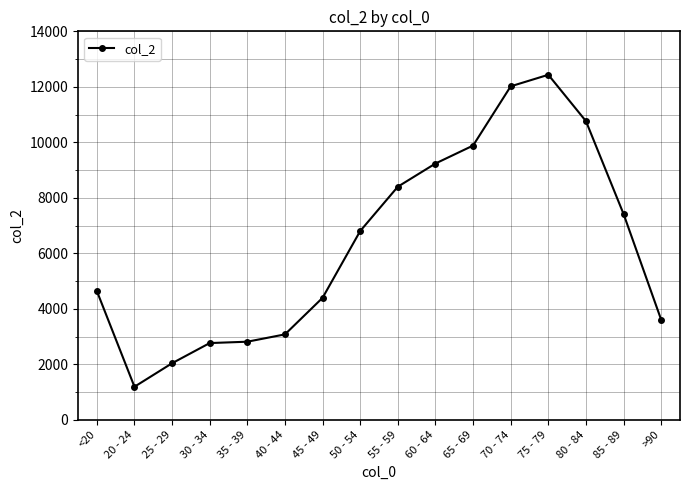

At which category does the chart reach its minimum across all series?

20 - 24